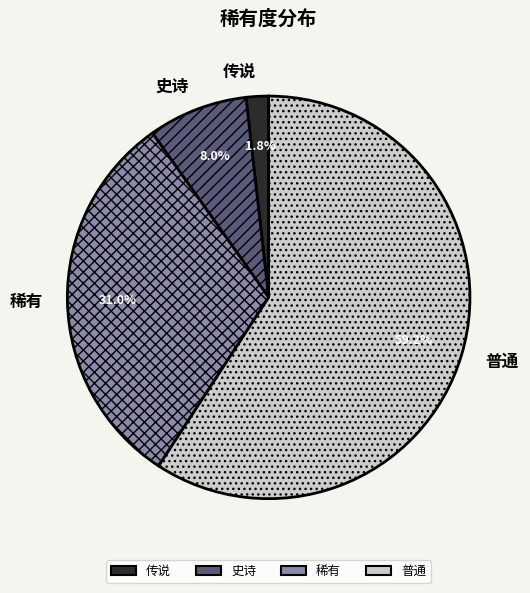

Which has a higher value, 稀有 or 传说?

稀有